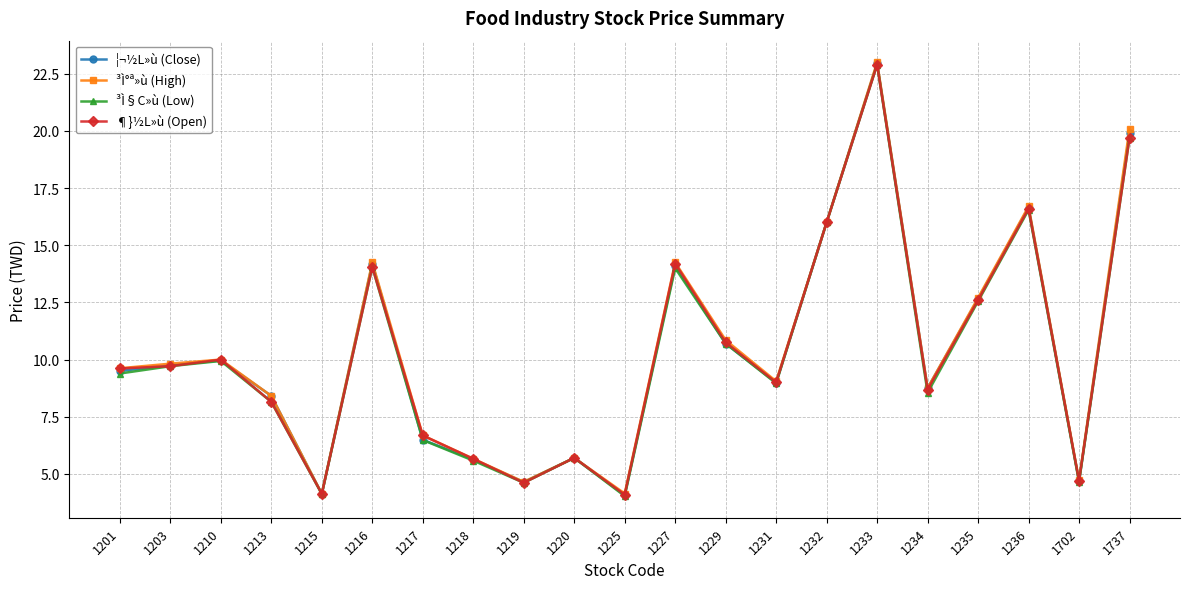

The ¦¬½L»ù (Close) series shows 10.0 at 1210. True or false?

True